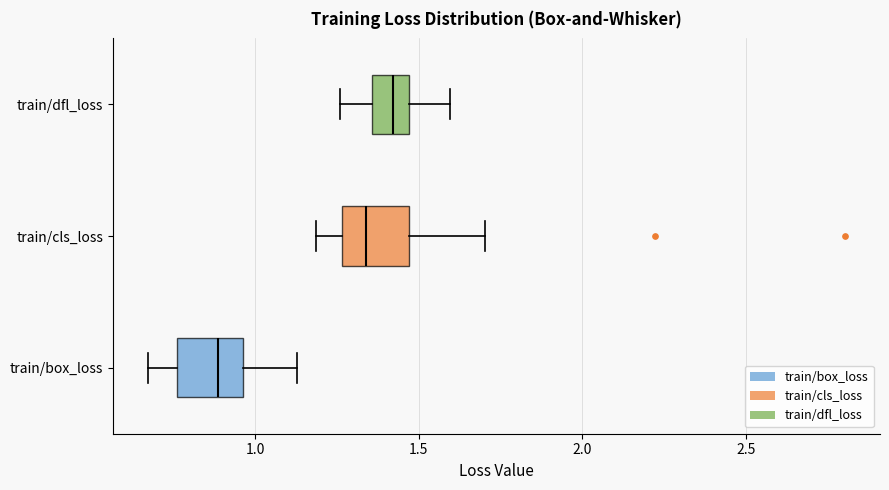

Which box has the furthest to the right median line?

train/dfl_loss